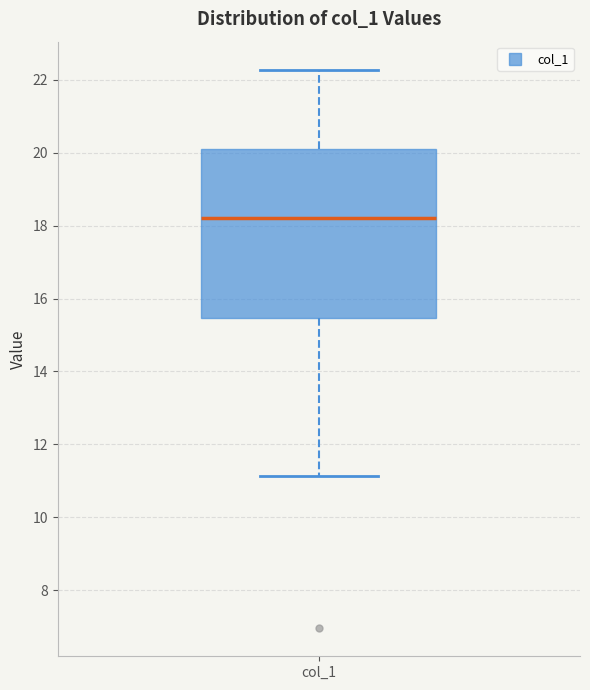

Where does the lower whisker of the box for col_1 end on the y-axis? The values are not printed on the chart, so give them approximately, as read against the axis.

11.2